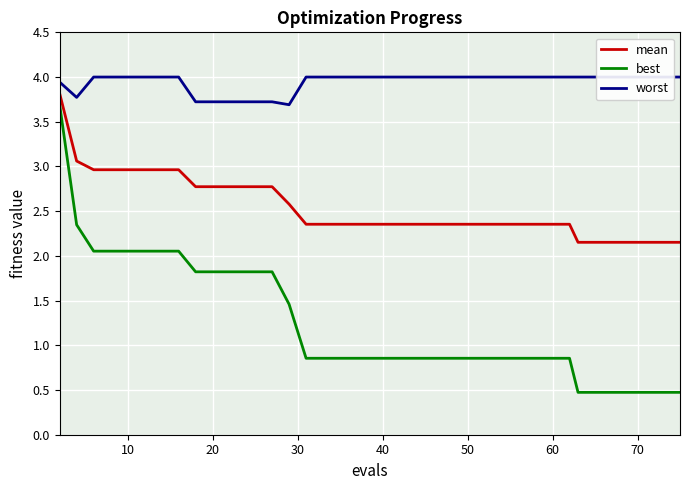

What is the maximum value for mean?

3.8